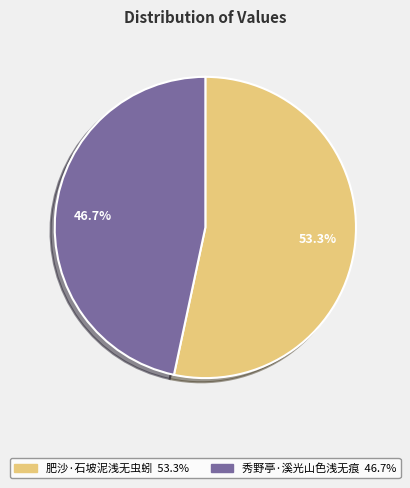

Count the number of slices in the pie.

2